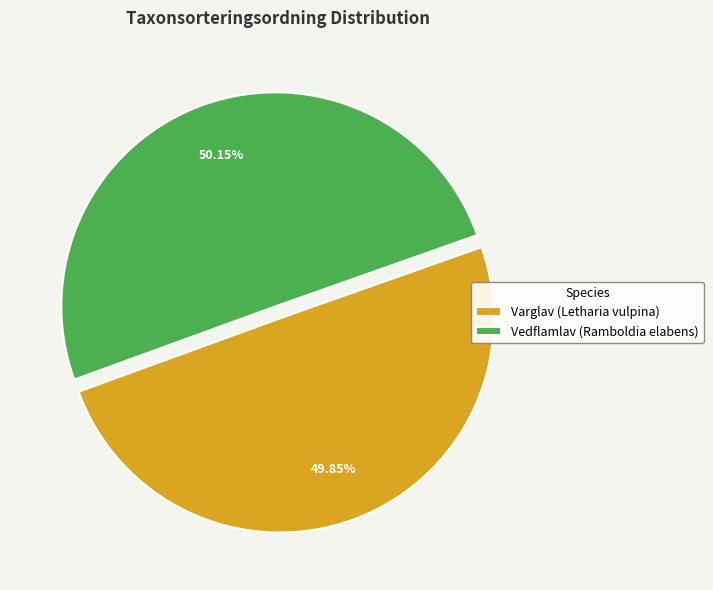

How many segments does this pie chart have?

2